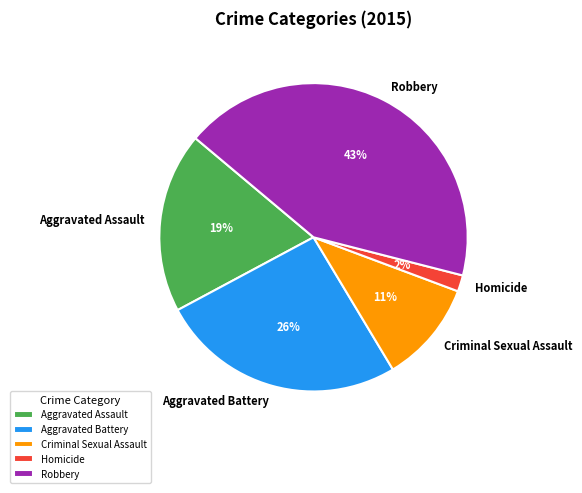

Which slice is the largest?

Robbery